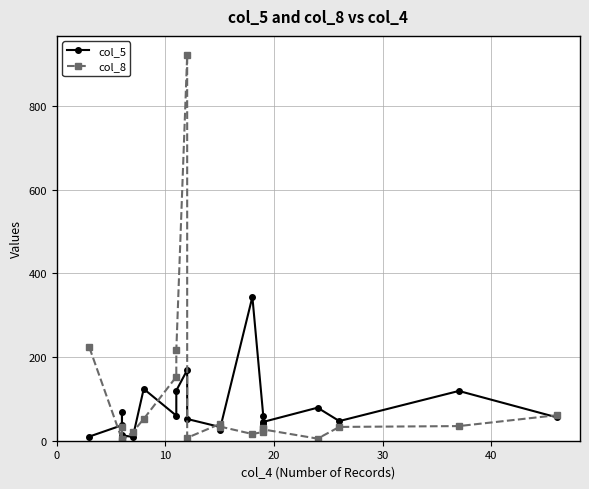

True or false: col_5 and col_8 cross at least once.

True